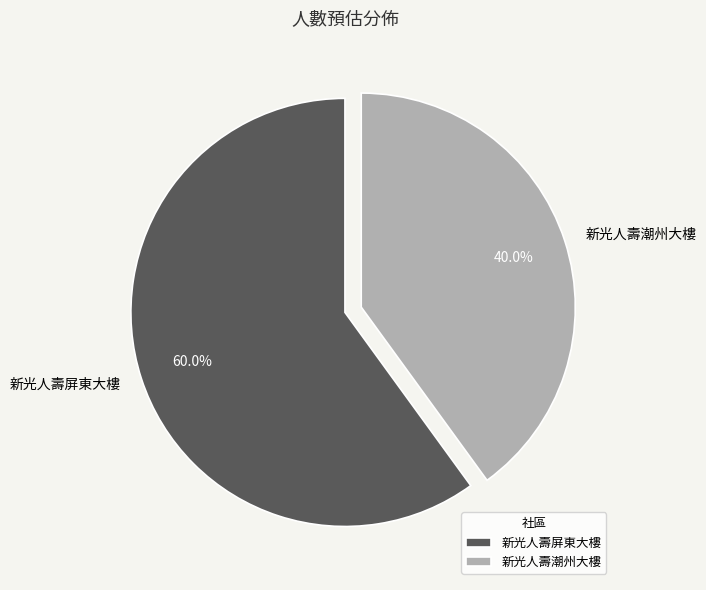

To the nearest percent, what is the difference between the largest and smallest slice percentages?

20%